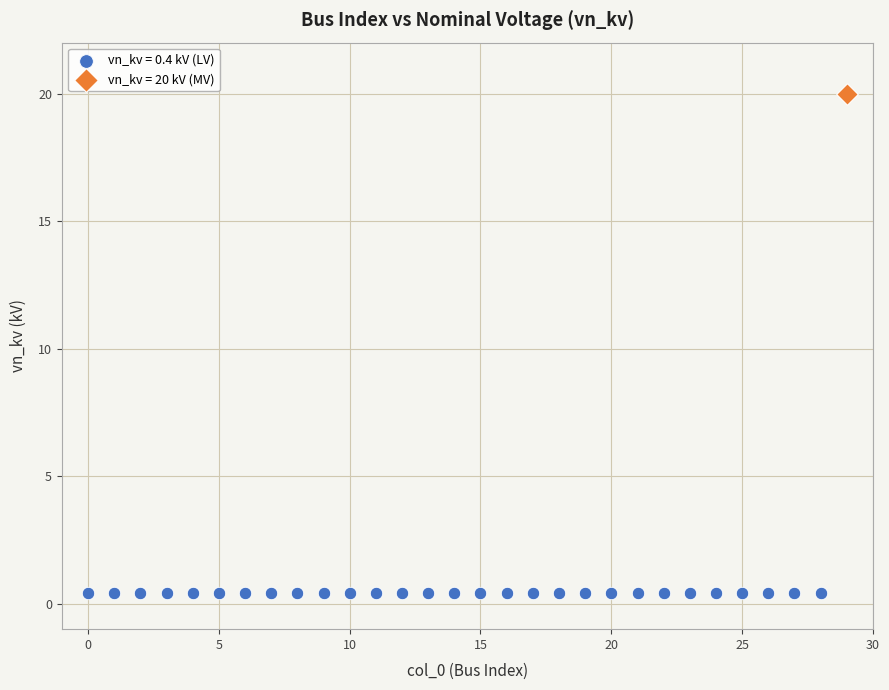

Which series contains the lowest Y value?

vn_kv = 0.4 kV (LV)